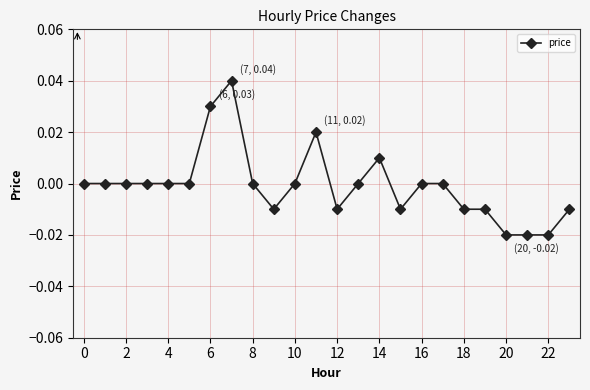

True or false: the data has more than 0 interior local peaks.

True